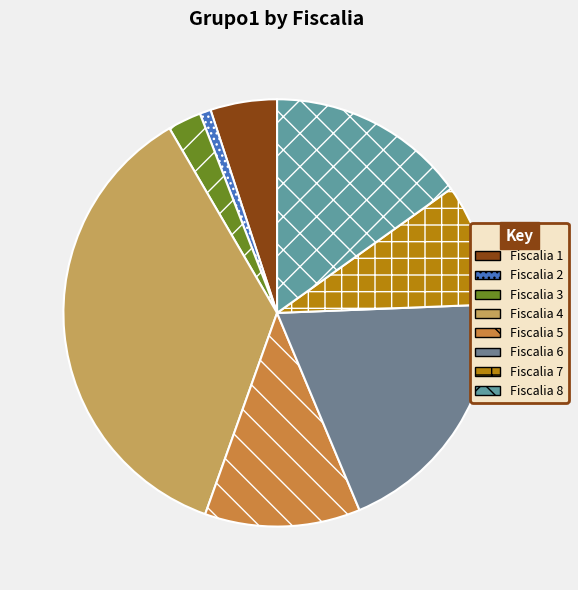

The Fiscalia 4 slice represents 48% of the pie. True or false?

False